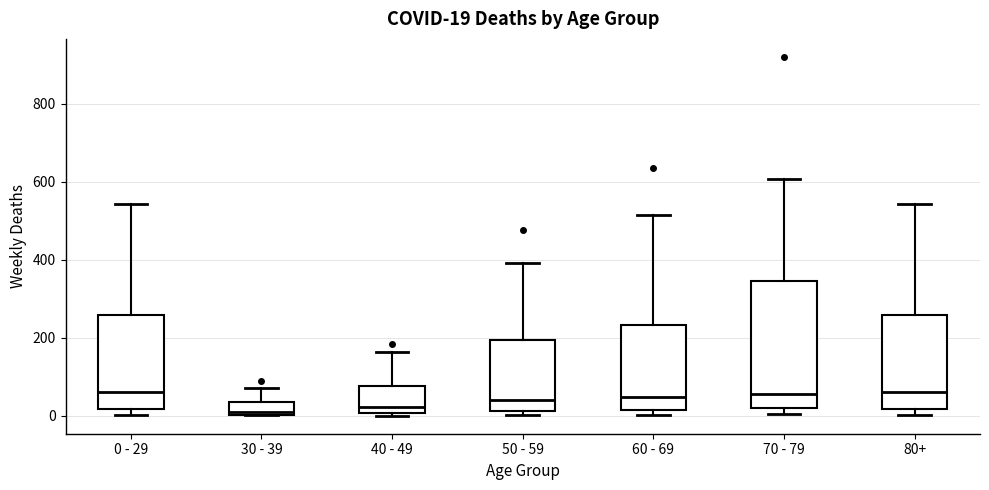

Which box is the tallest, from its lower edge to its upper edge?

70 - 79